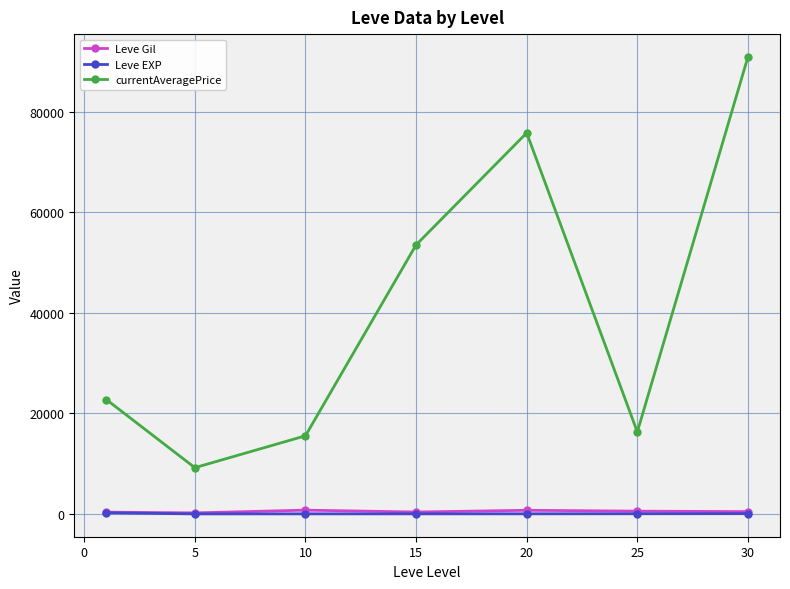

What is the average value of the Leve Gil series?

484.1